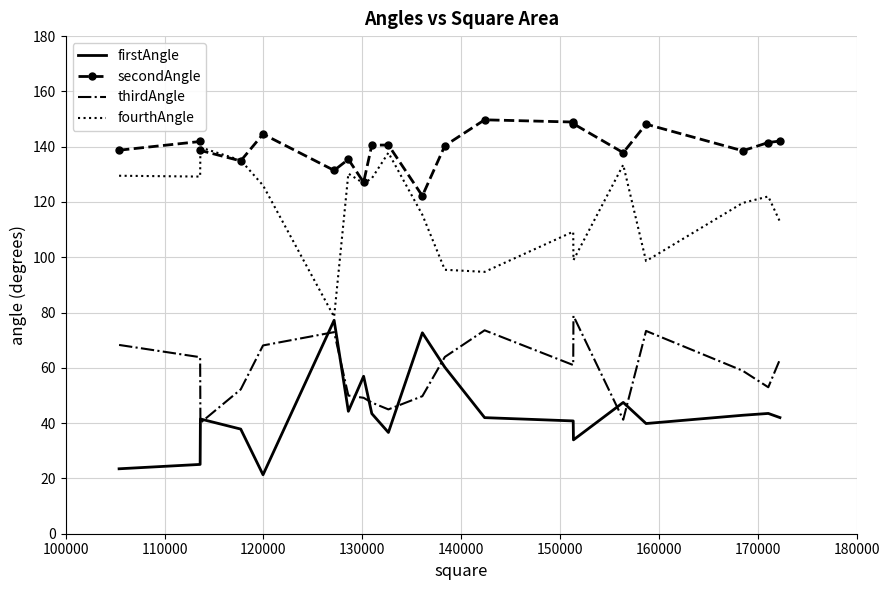

Which series has the largest total across all categories?

secondAngle